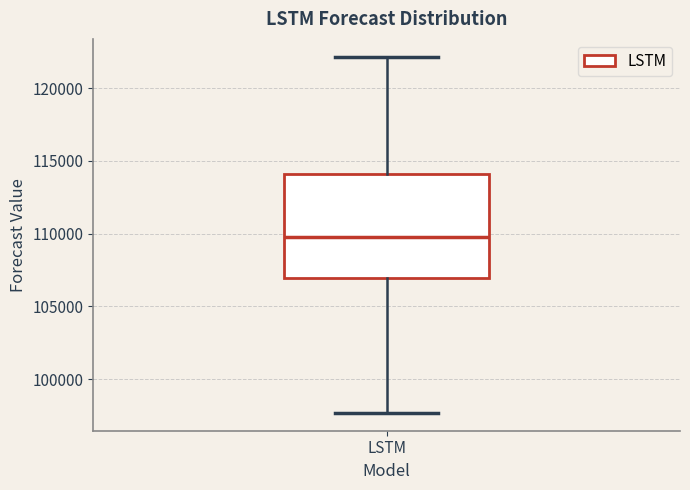

Transcribe this box plot: give where the median line is, the range the box spans, and where the two whiskers end, as read against the y-axis. The values are not printed on the chart, so give them approximately, as read against the axis.

median 110000, box 107000 to 114000, whiskers 97500 to 122000